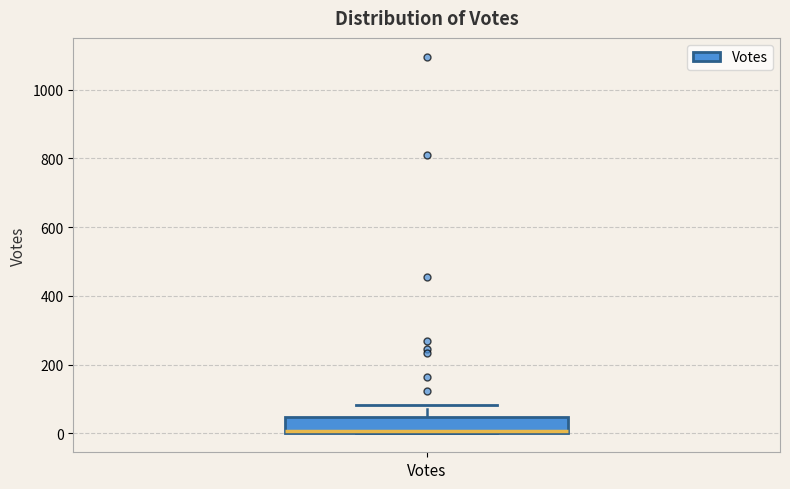

Transcribe this box plot: give where the median line is, the range the box spans, and where the two whiskers end, as read against the y-axis. The values are not printed on the chart, so give them approximately, as read against the axis.

median 0 (just above the box's lower edge), box 0 to 40, whiskers 0 to 80